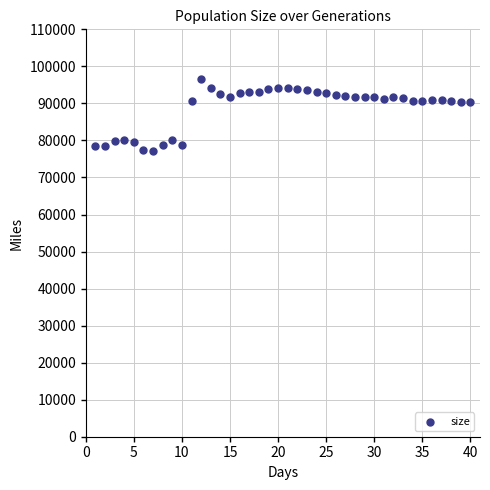

What is the range of Y values (max minus min)?

19511